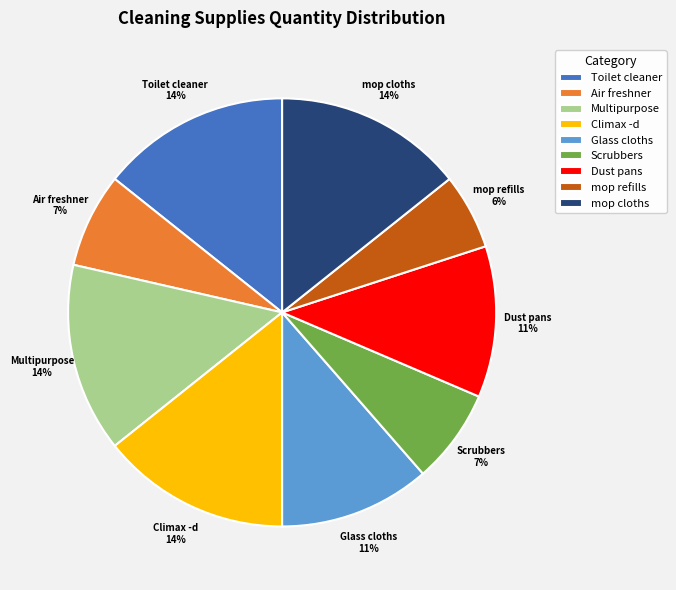

What percentage is the Scrubbers slice, to the nearest percent?

7%